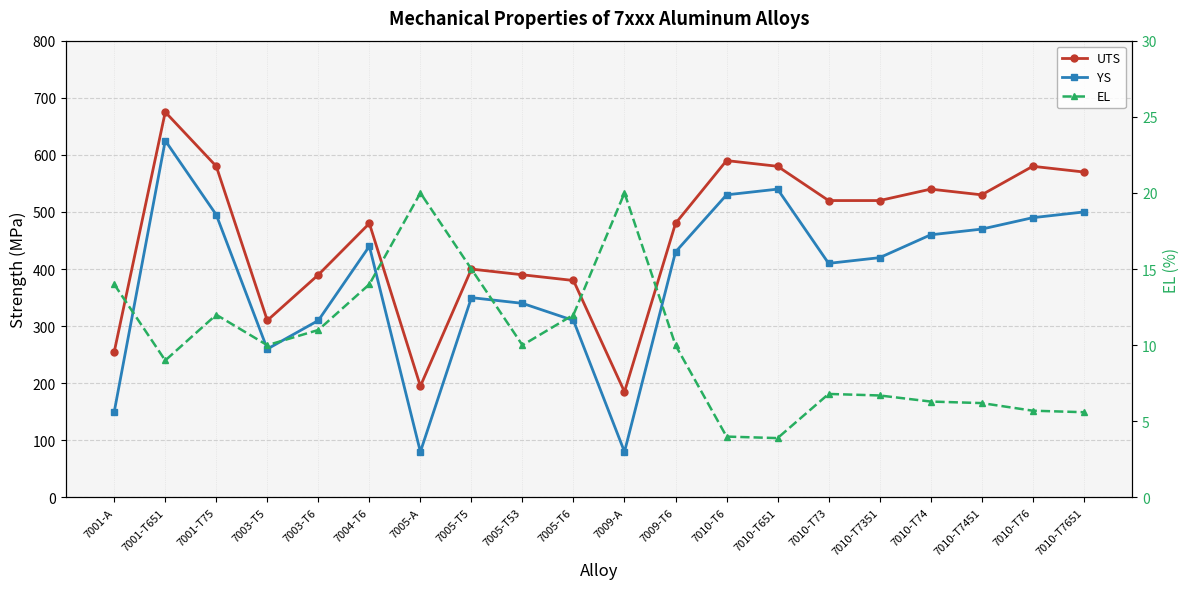

What is the total value across all series at 7010-T6?

1124.0